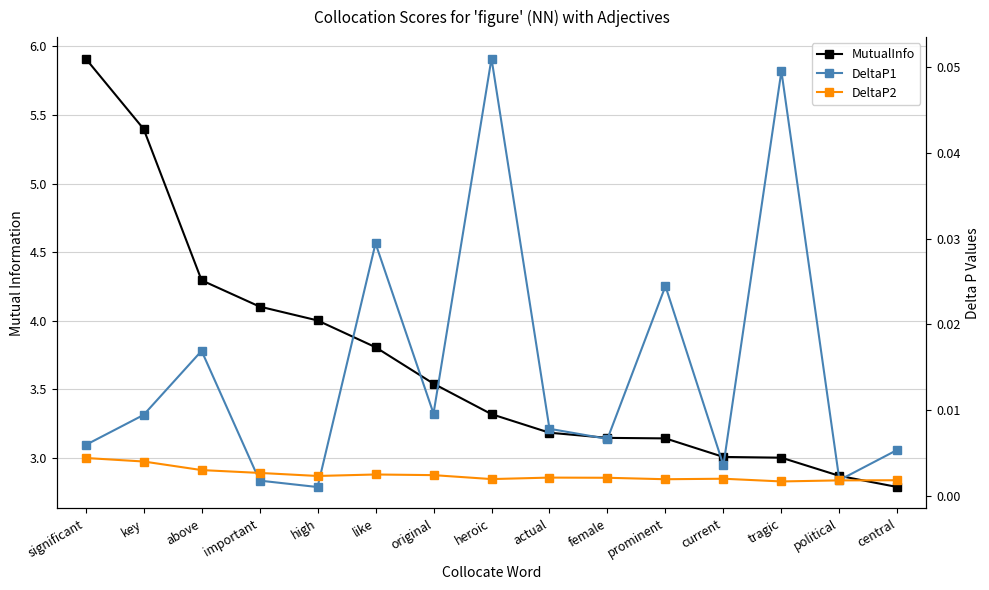

Reading left to right, list all the values displayed in this chart.

MutualInfo: significant=5.9	key=5.4	above=4.3	important=4.1	high=4.0	like=3.8	original=3.5	heroic=3.3	actual=3.2	female=3.1	prominent=3.1	current=3.0	tragic=3.0	political=2.9	central=2.8
DeltaP1: significant=0.0	key=0.0	above=0.0	important=0.0	high=0.0	like=0.0	original=0.0	heroic=0.1	actual=0.0	female=0.0	prominent=0.0	current=0.0	tragic=0.0	political=0.0	central=0.0
DeltaP2: significant=0.0	key=0.0	above=0.0	important=0.0	high=0.0	like=0.0	original=0.0	heroic=0.0	actual=0.0	female=0.0	prominent=0.0	current=0.0	tragic=0.0	political=0.0	central=0.0